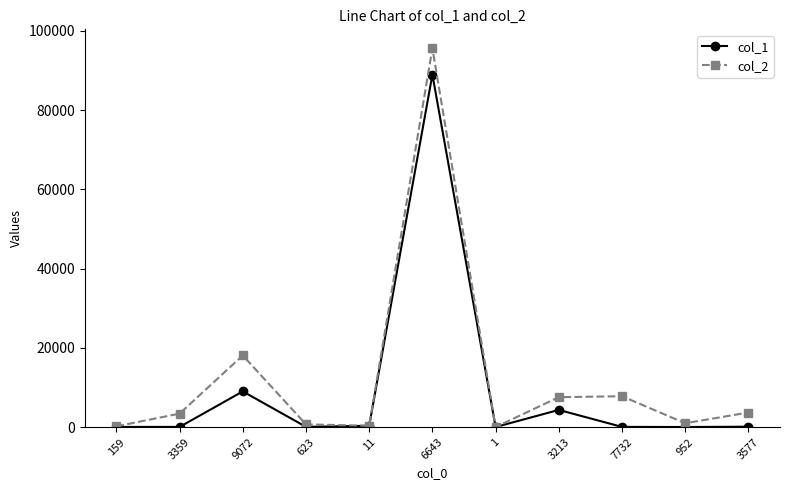

What is the value of the col_2 point at the 11th from the left?

3668